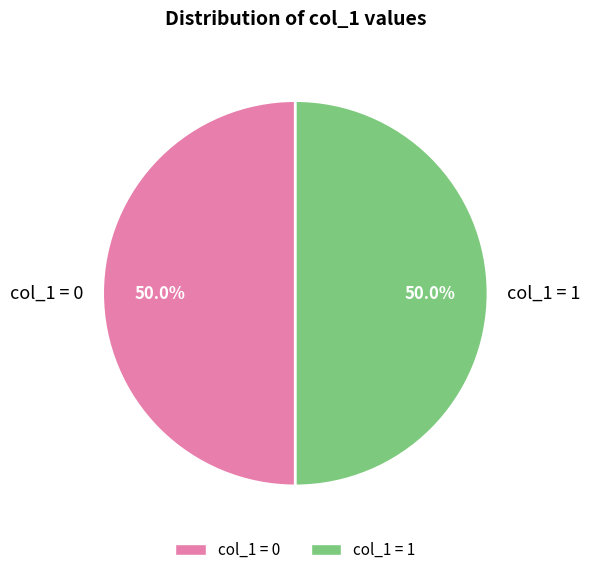

What is the ratio of the value at col_1 = 1 to the value at col_1 = 0?

1.0